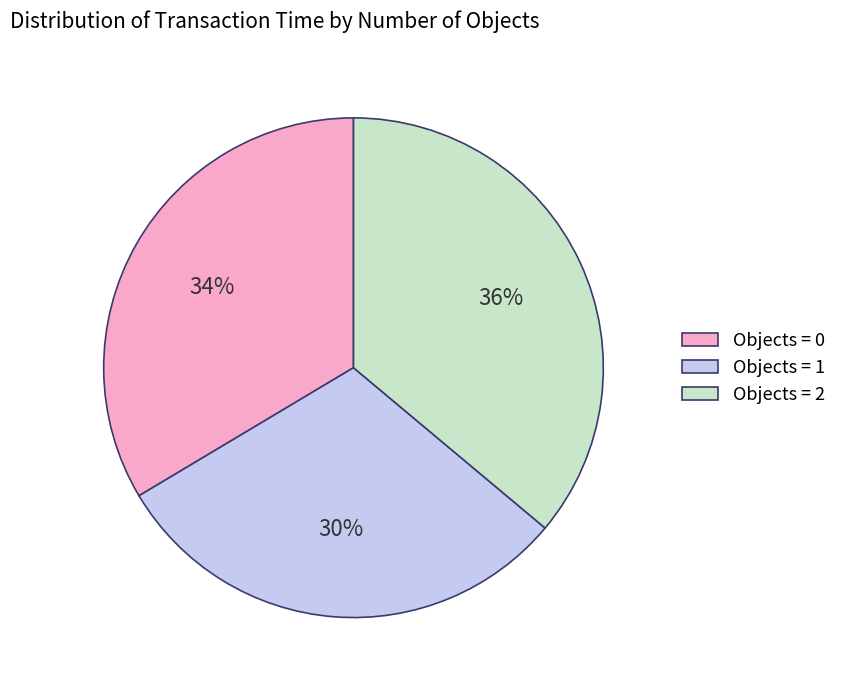

Do Objects = 1 and Objects = 0 together represent more than half of the pie?

Yes